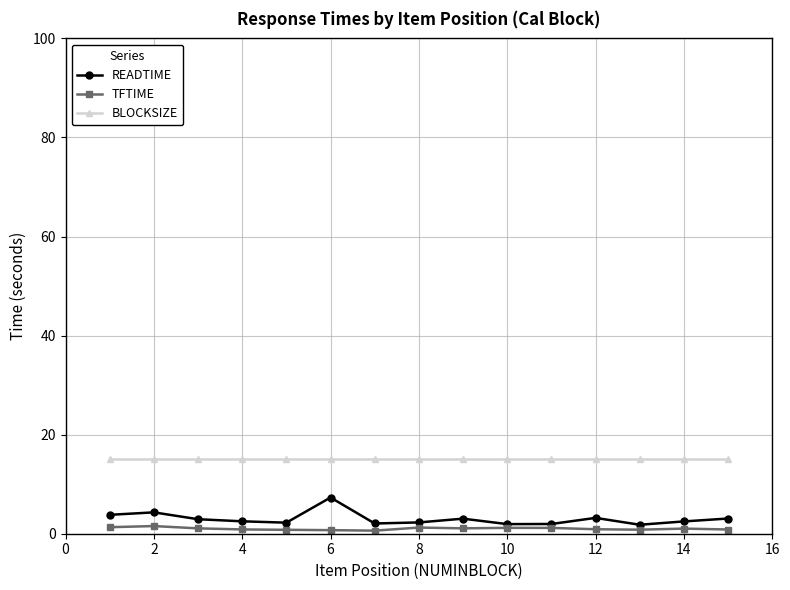

Which series has the largest total across all categories?

BLOCKSIZE